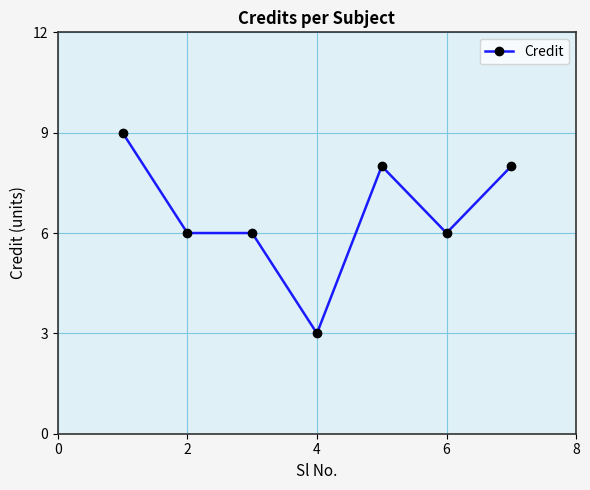

What is the maximum value shown in the chart?

9